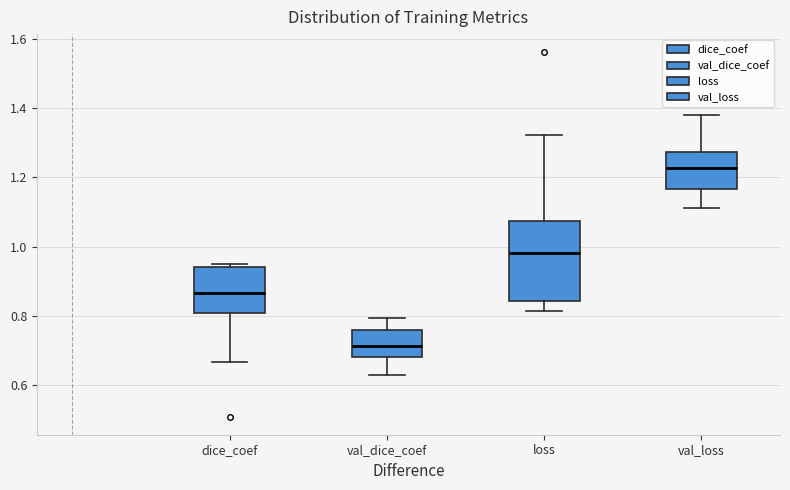

Which box's median line is the highest?

val_loss